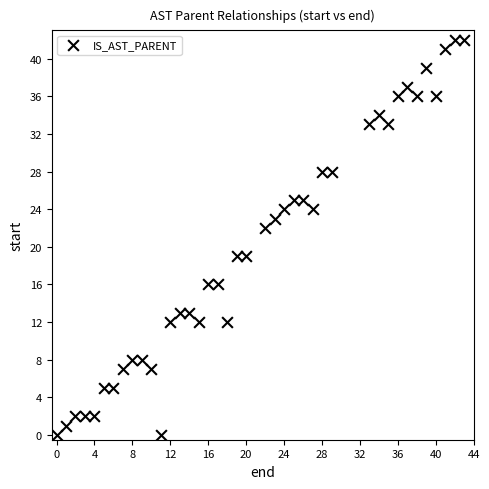

What Y value in the scatter plot is closest to 21?

22